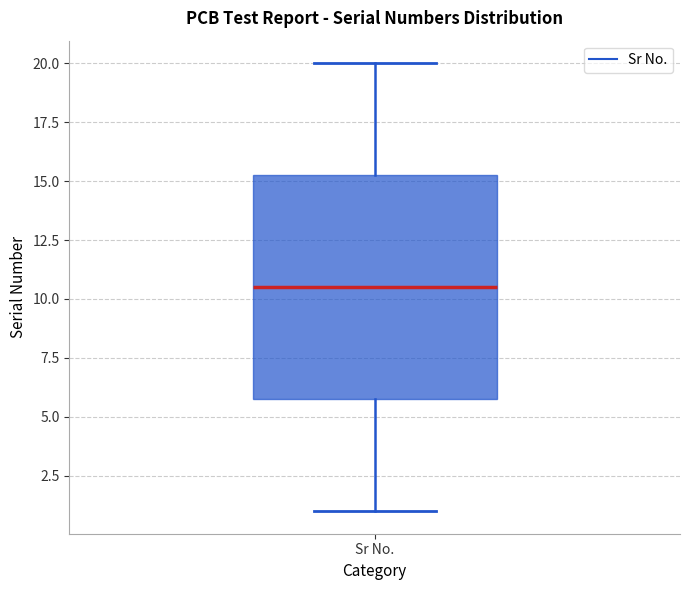

Transcribe this box plot: give where the median line is, the range the box spans, and where the two whiskers end, as read against the y-axis. The values are not printed on the chart, so give them approximately, as read against the axis.

median 10.5, box 6.0 to 15.5, whiskers 1.0 to 20.0